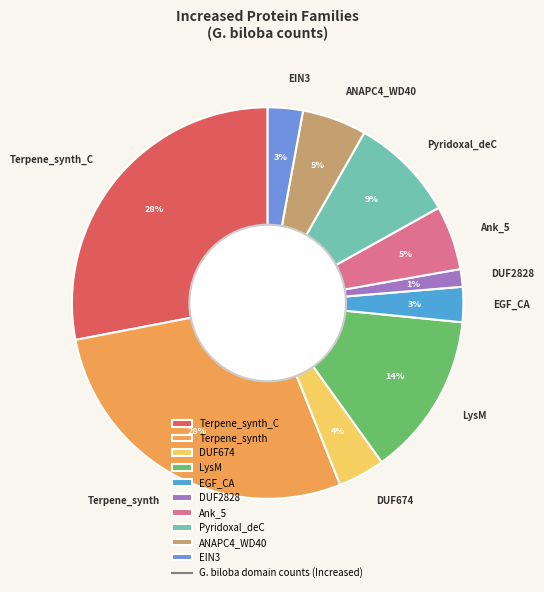

To the nearest percent, what is the difference between the largest and smallest slice percentages?

27%